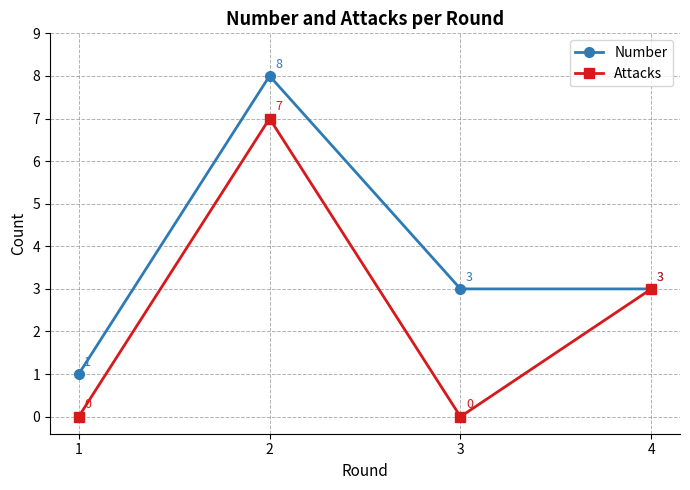

Reading right to left, list all the values displayed in this chart.

Number: 3	3	8	1
Attacks: 3	0	7	0